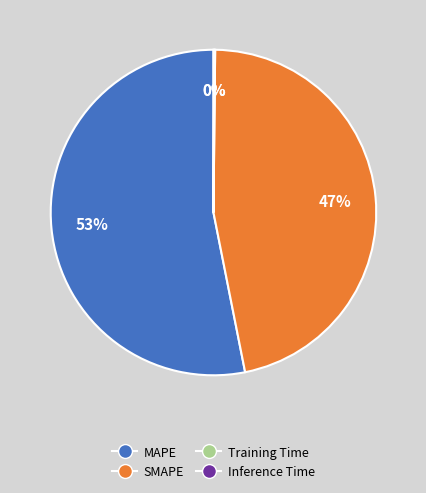

True or false: MAPE accounts for 62% of the total.

False